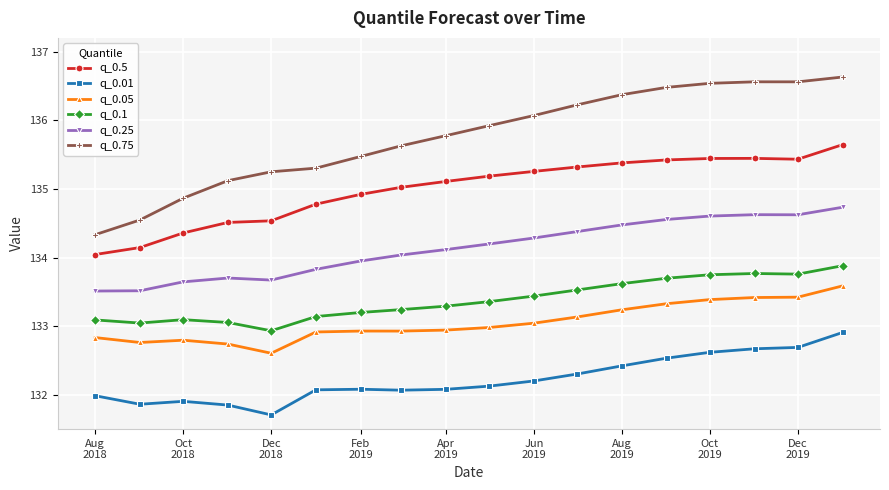

What is the minimum value shown in the chart?

131.7